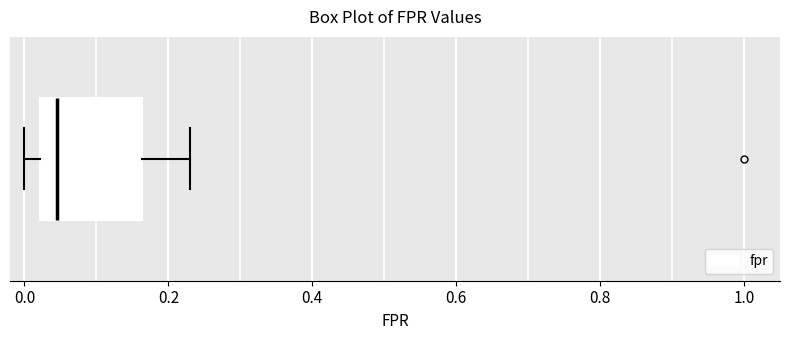

Transcribe this box plot: give where the median line is, the range the box spans, and where the two whiskers end, as read against the x-axis. The values are not printed on the chart, so give them approximately, as read against the axis.

median 0.04, box 0.02 to 0.16, whiskers 0.00 to 0.24